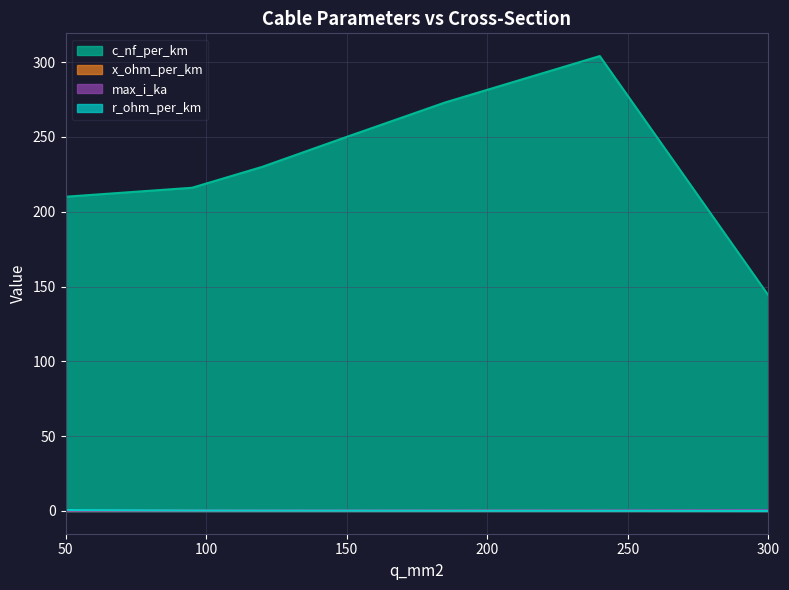

How many interior local peaks does the c_nf_per_km series have?

1